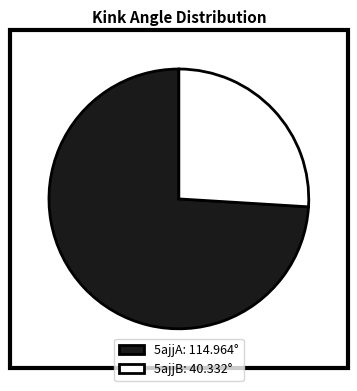

How many segments does this pie chart have?

2